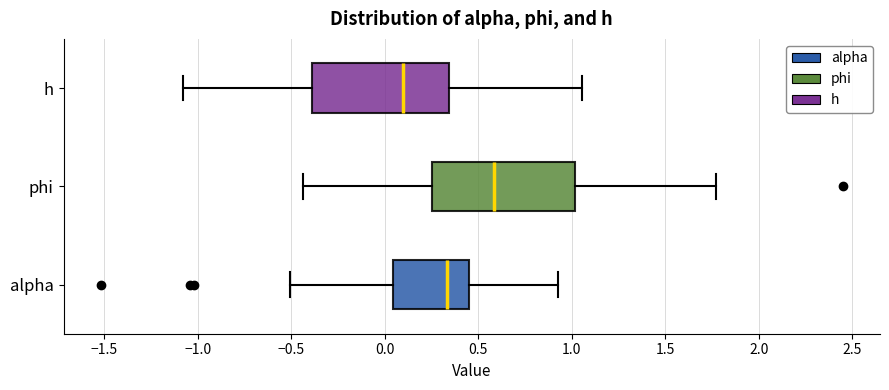

Reading bottom to top, read every box against the x-axis: the position of its median line, the range the box covers, and the ends of its whiskers. The values are not printed on the chart, so give them approximately, as read against the axis.

alpha: median 0.35, box 0.05 to 0.45, whiskers -0.50 to 0.95
phi: median 0.60, box 0.25 to 1.00, whiskers -0.45 to 1.75
h: median 0.10, box -0.40 to 0.35, whiskers -1.10 to 1.05